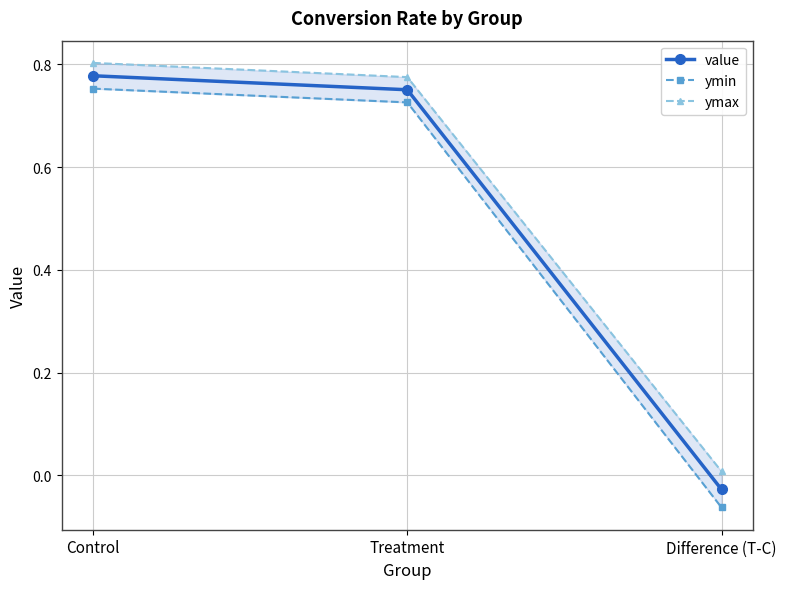

What is the sum of all value values?

1.5